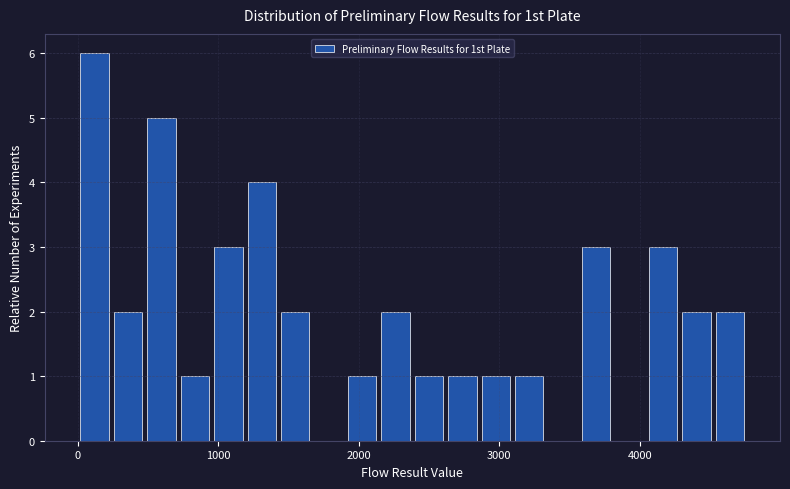

Around what value on the x-axis is the tallest bar? Give the approximate position of its centre, as read against the axis.

100